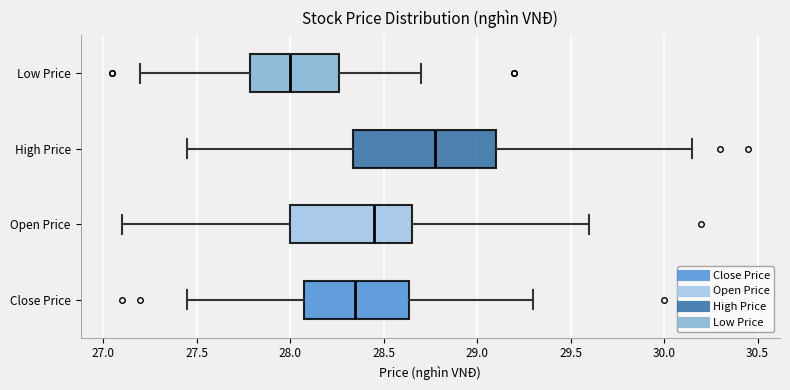

Where does the median line of the box for High Price sit on the x-axis? The values are not printed on the chart, so give them approximately, as read against the axis.

28.80